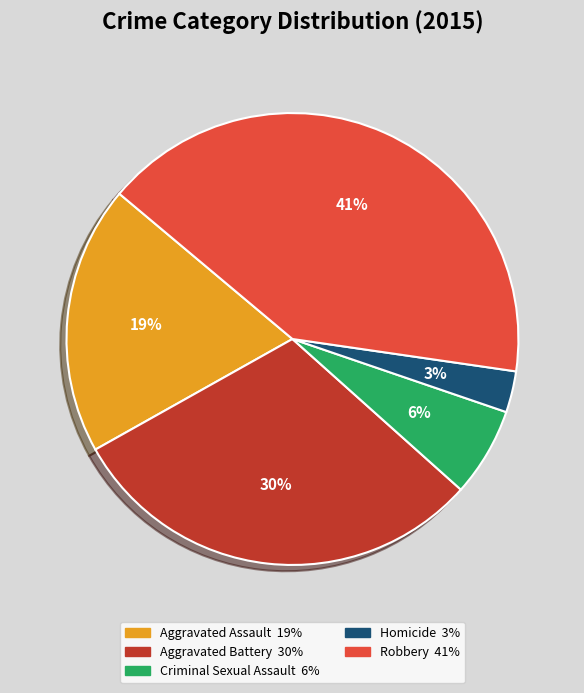

What is the ratio of the value at Aggravated Assault to the value at Aggravated Battery?

0.6